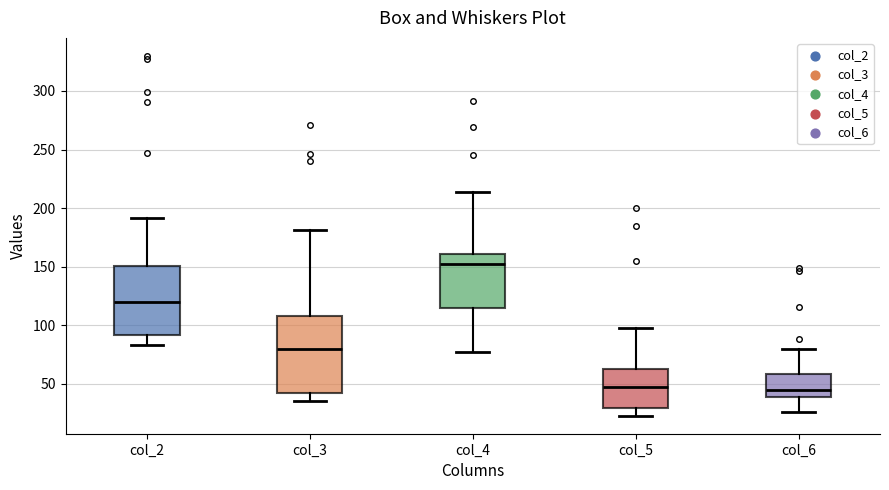

Reading left to right, transcribe this box plot: for each box, give where its median line is, the range the box spans, and where its two whiskers end, as read against the y-axis. The values are not printed on the chart, so give them approximately, as read against the axis.

col_2: median 120, box 90 to 150, whiskers 85 to 190
col_3: median 80, box 40 to 110, whiskers 35 to 180
col_4: median 155, box 115 to 160, whiskers 75 to 215
col_5: median 50, box 30 to 65, whiskers 25 to 100
col_6: median 45, box 40 to 60, whiskers 25 to 80